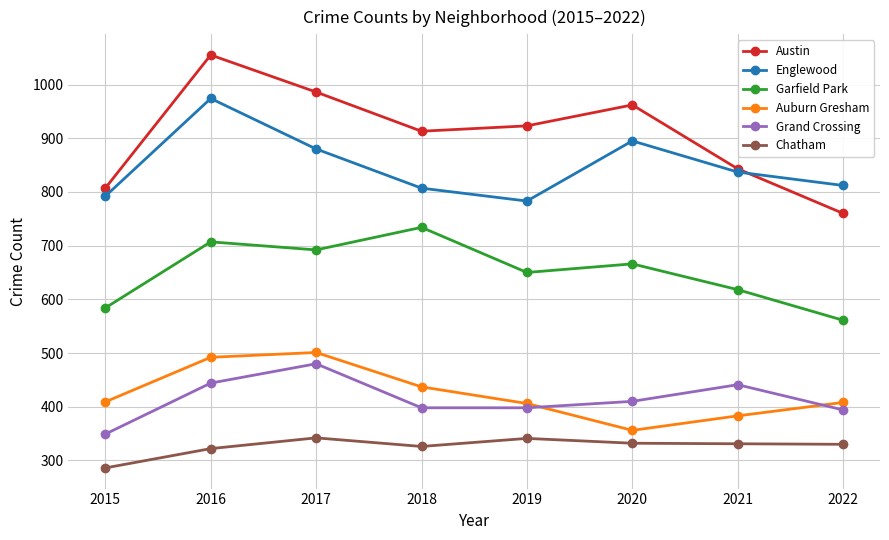

Which series changed the most between 2016 and 2022?

Austin